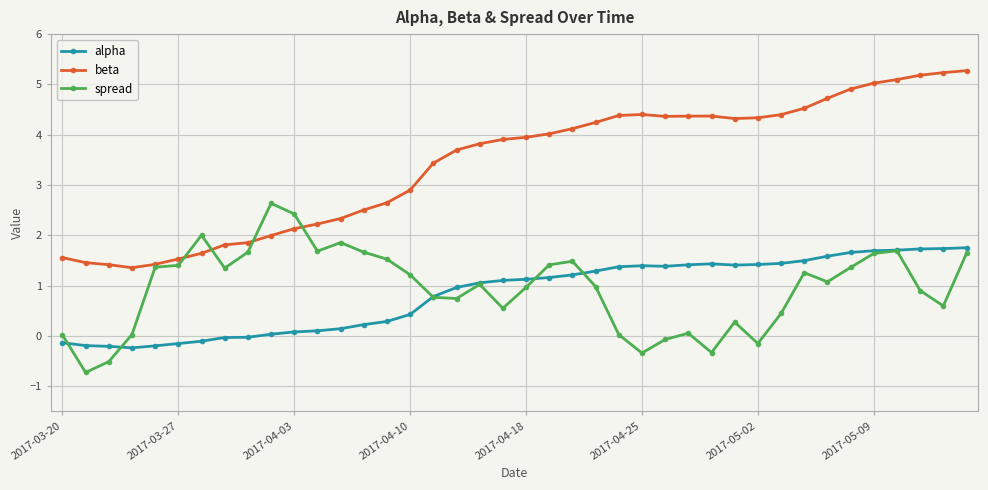

Rank the series by their maximum value, from lowest to highest.

alpha, spread, beta